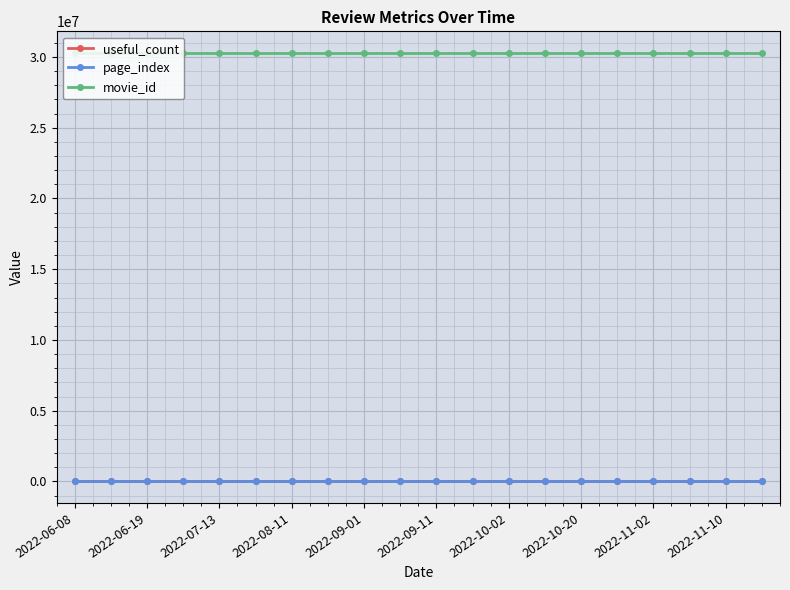

Is this an area chart (filled region under the line)?

No